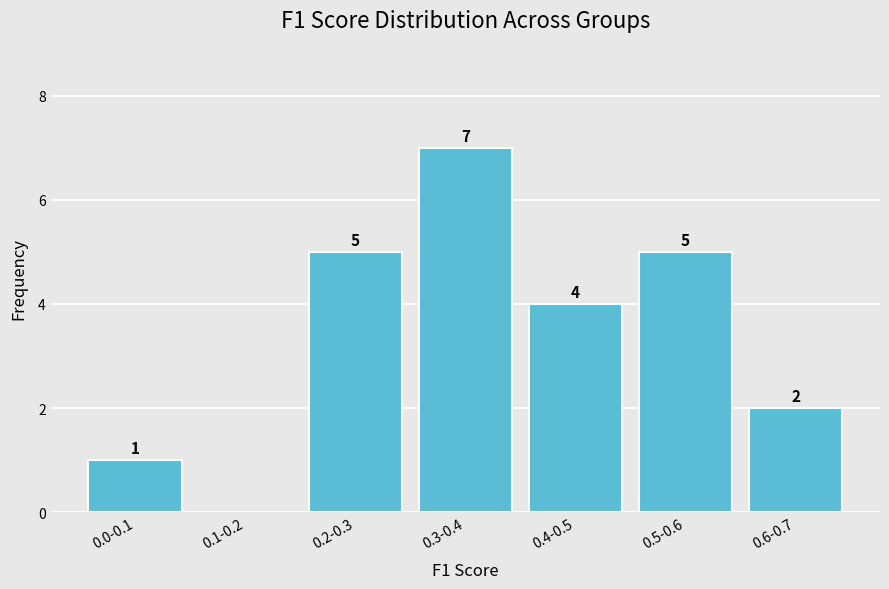

Reading left to right, extract all data points from this chart.

0.0-0.1=1	0.1-0.2=0	0.2-0.3=5	0.3-0.4=7	0.4-0.5=4	0.5-0.6=5	0.6-0.7=2